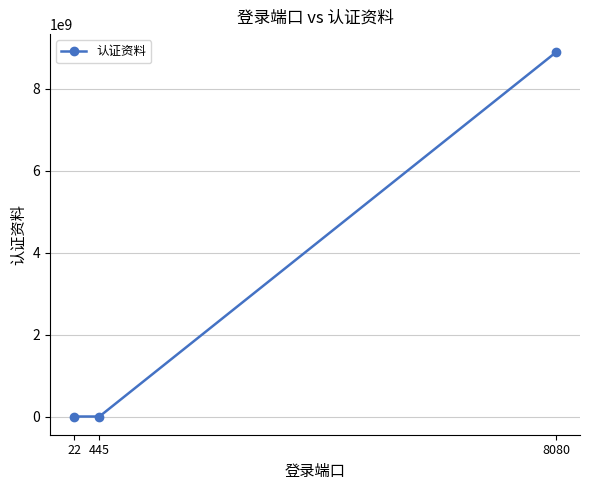

What is the average value?

2963026337